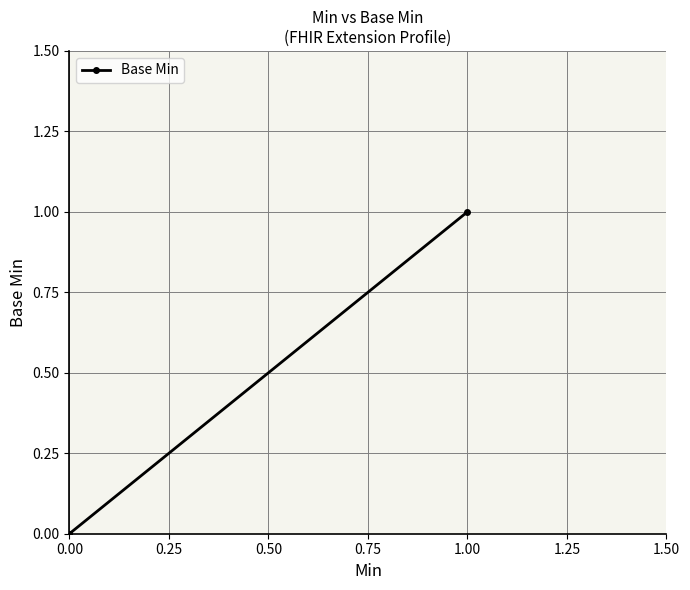

How many series are shown in this chart?

1